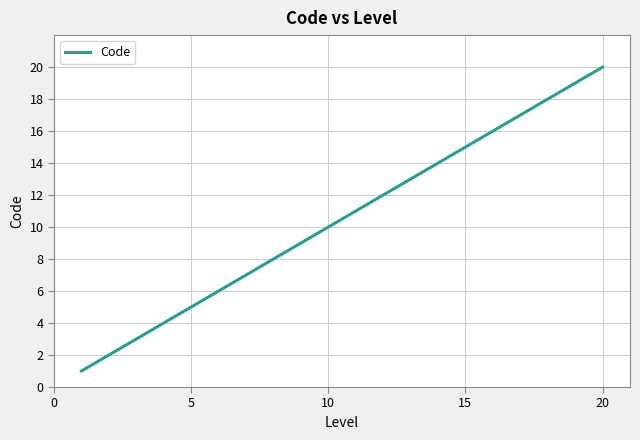

What is the difference between the maximum and minimum values?

19